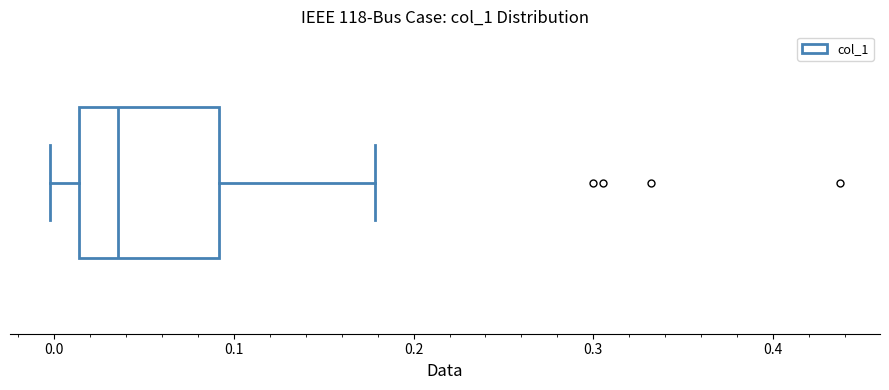

Where does the right whisker of the box end on the x-axis? The values are not printed on the chart, so give them approximately, as read against the axis.

0.18